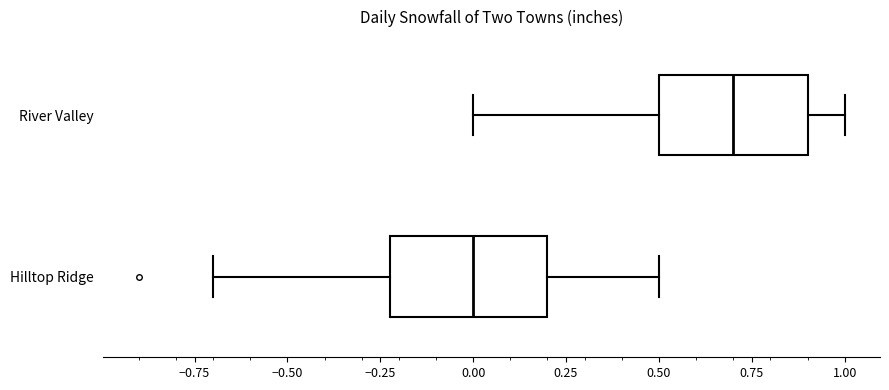

Which box has the furthest to the left median line?

Hilltop Ridge